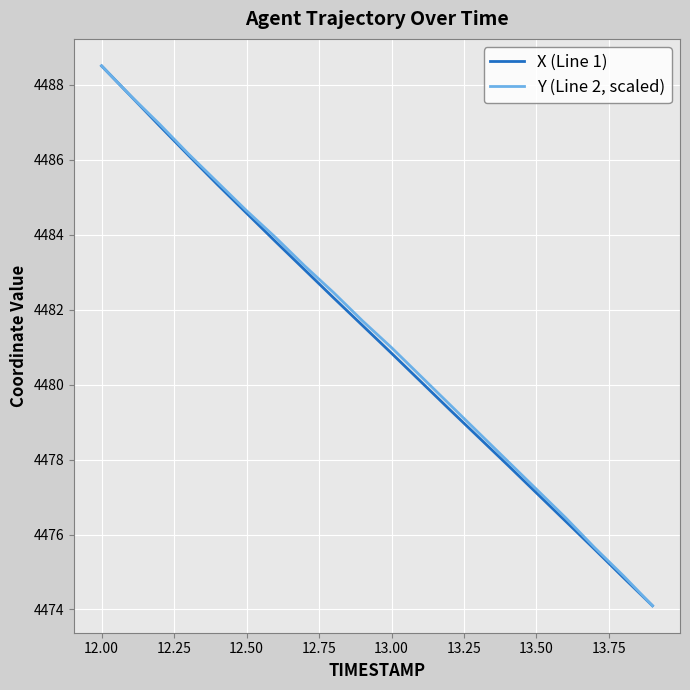

How many categories are shown in the chart?

20